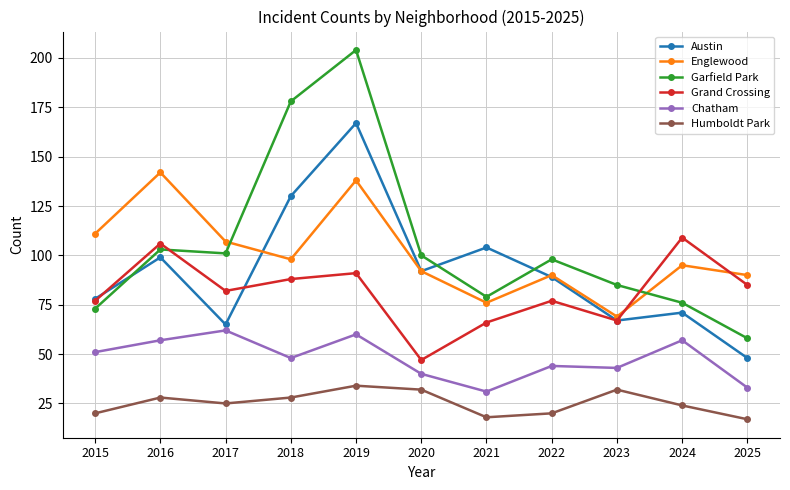

What is the difference between the Englewood values at 2023 and 2020?

23